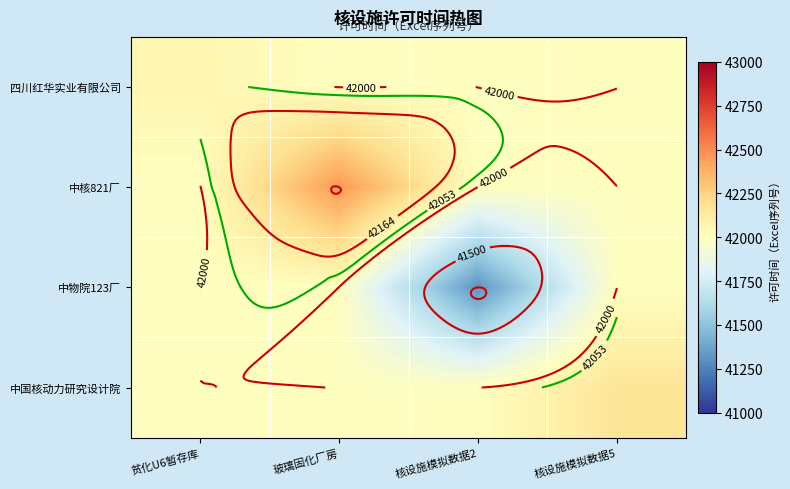

Is it true that 中物院123厂 equals 71032.7 at 玻璃固化厂房?

False